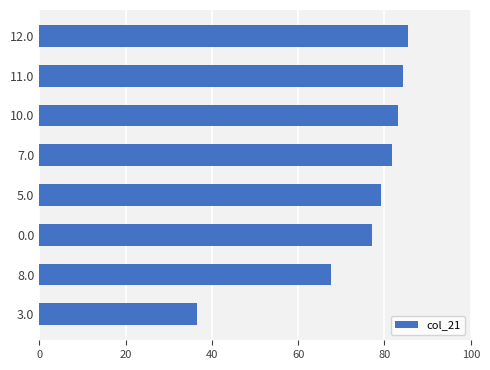

What is the maximum value shown in the chart?

85.5